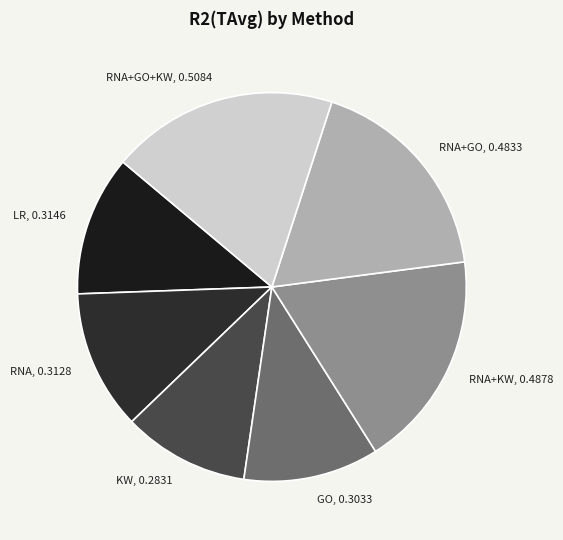

To the nearest percent, what is the combined percentage of LR and RNA+GO+KW?

31%